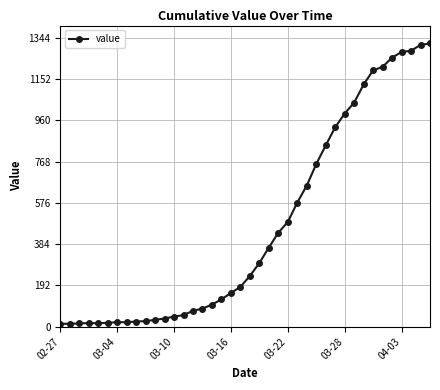

What is the difference between the maximum and minimum values?

1304